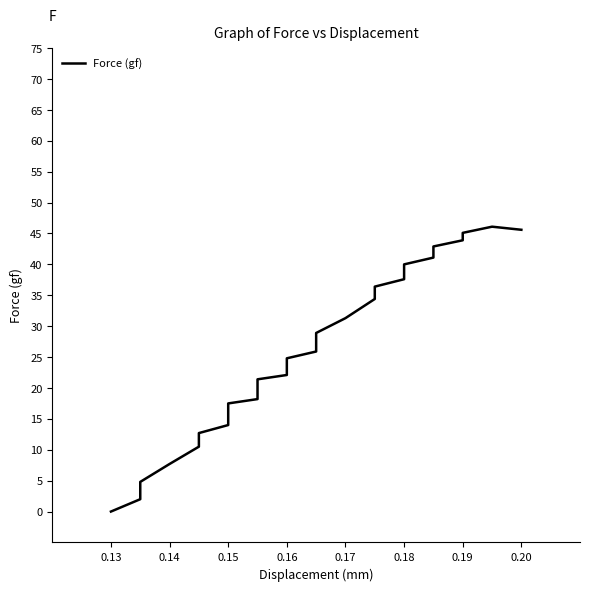

What is the difference between the maximum and minimum values?

46.1